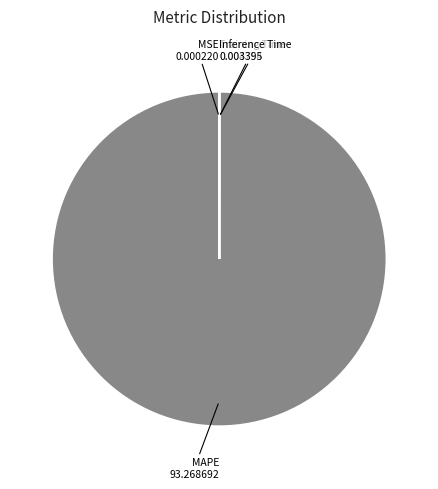

Is there a majority slice in this chart?

Yes